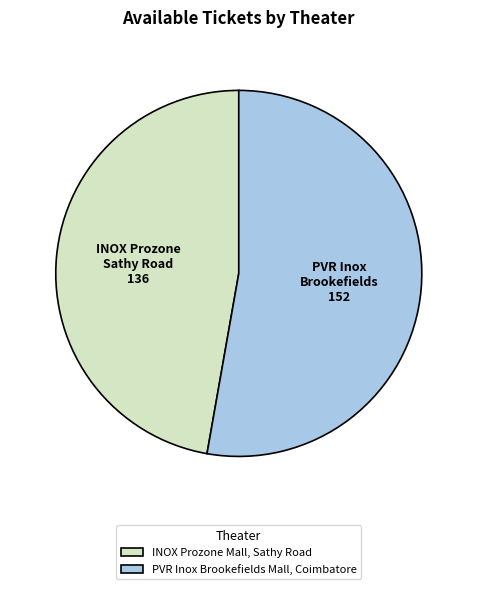

How many segments does this pie chart have?

2